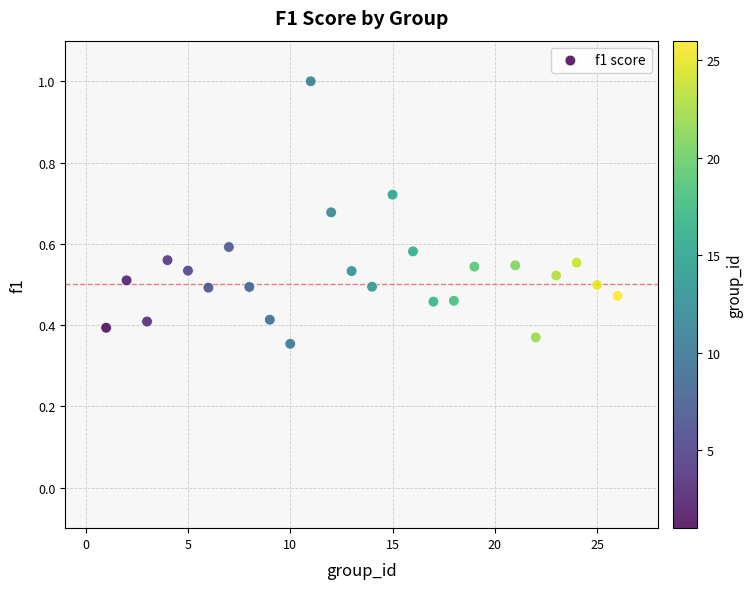

What is the range of X values (max minus min)?

25.0